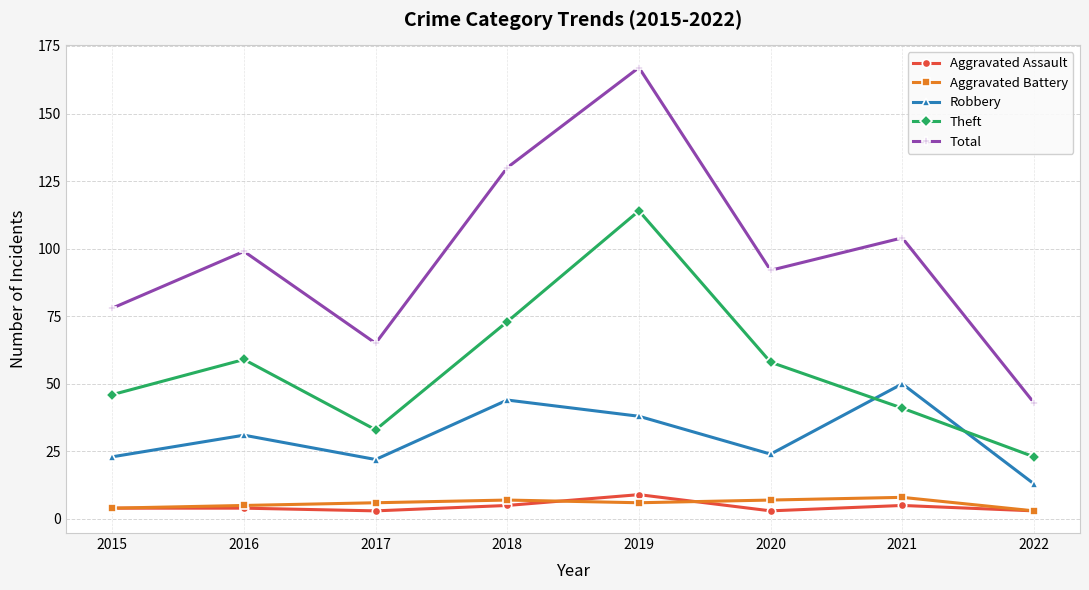

Is this an area chart (filled region under the line)?

No